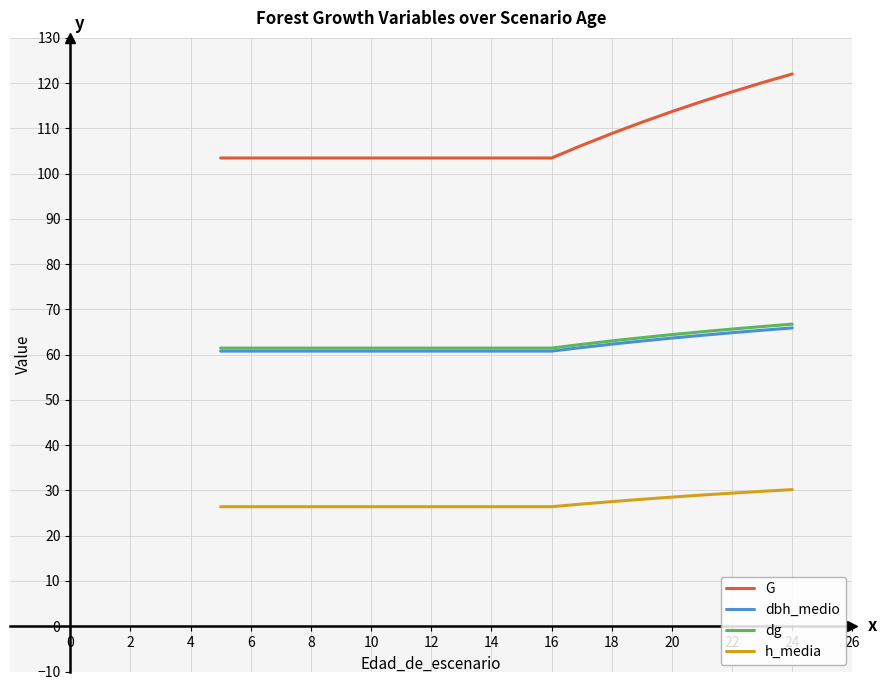

Which series has the largest total across all categories?

G